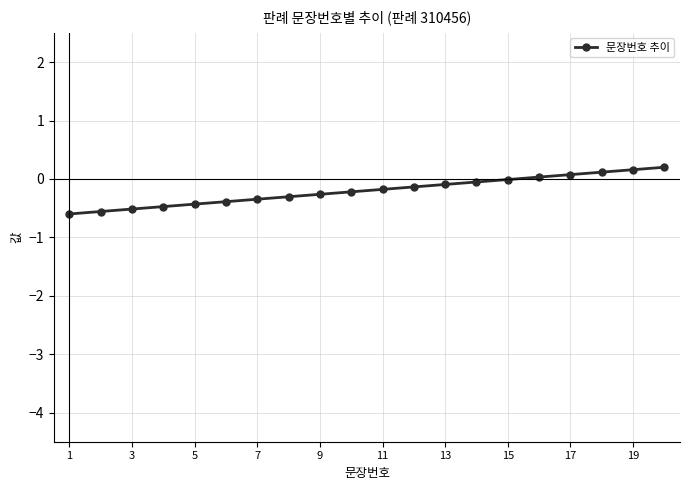

What is the sum of all values?

-4.0